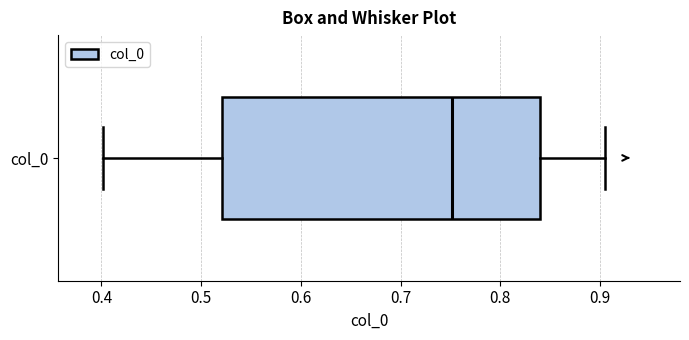

Transcribe this box plot: give where the median line is, the range the box spans, and where the two whiskers end, as read against the x-axis. The values are not printed on the chart, so give them approximately, as read against the axis.

median 0.75, box 0.52 to 0.84, whiskers 0.40 to 0.91